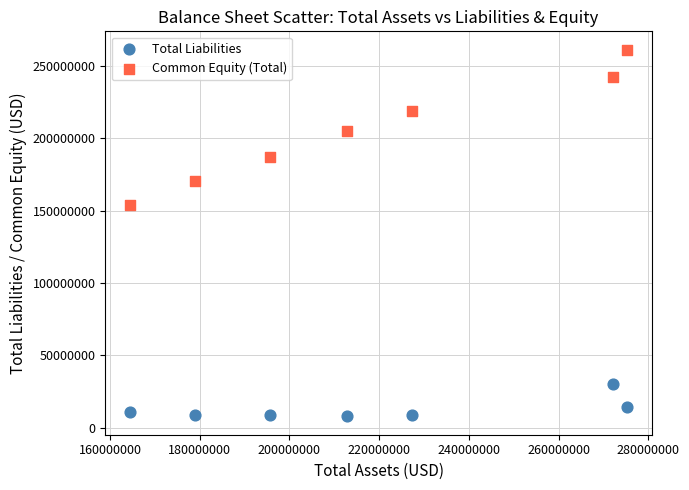

Which series reaches the minimum Y coordinate?

Total Liabilities